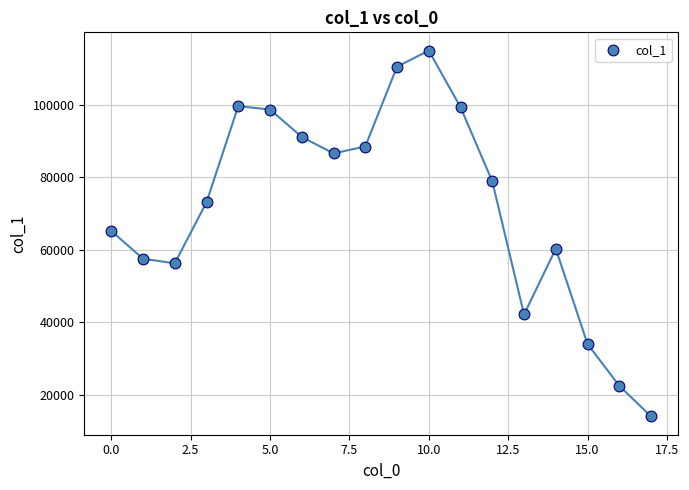

What is the range of Y values (max minus min)?

100850